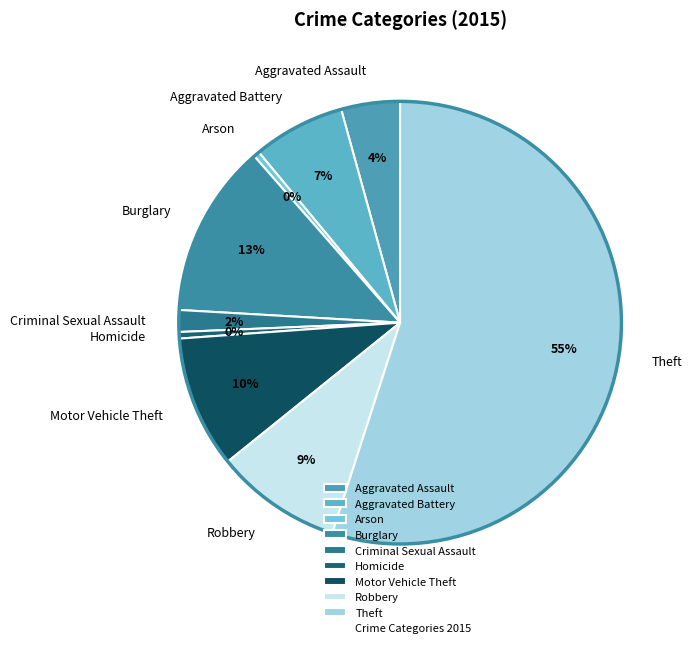

Between Aggravated Assault and Burglary, which is larger?

Burglary